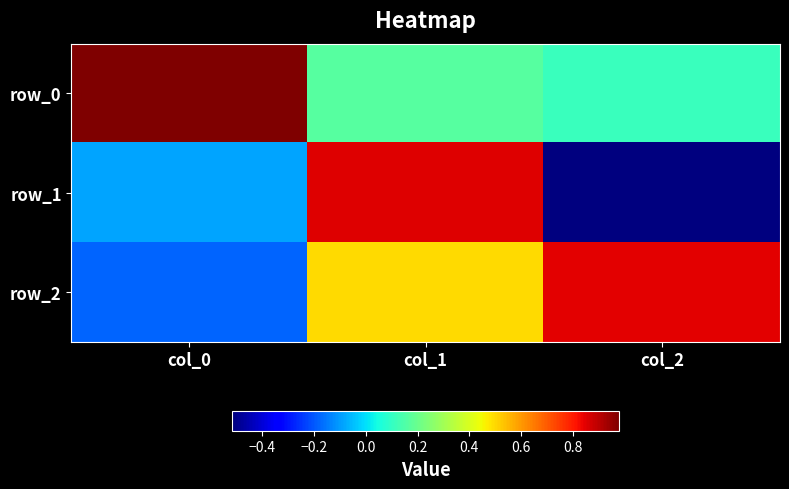

Count the row_2 values in the range 0 to 1.

2